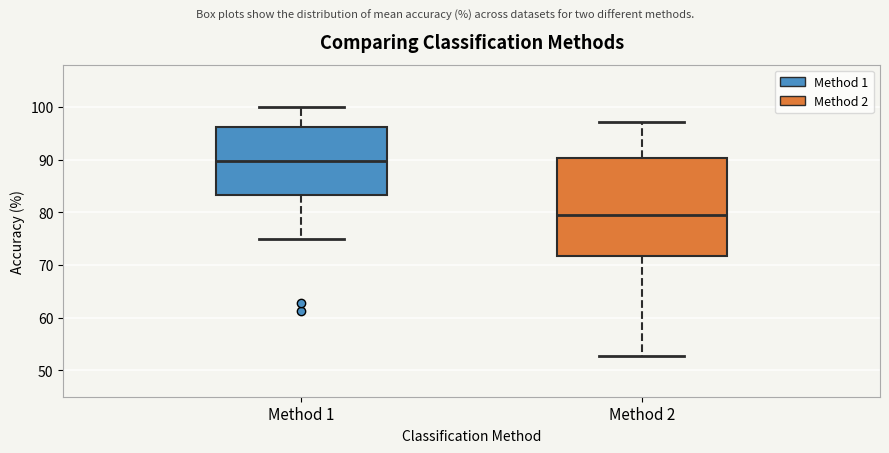

Comparing the boxes themselves (not the whiskers), which one is the tallest?

Method 2